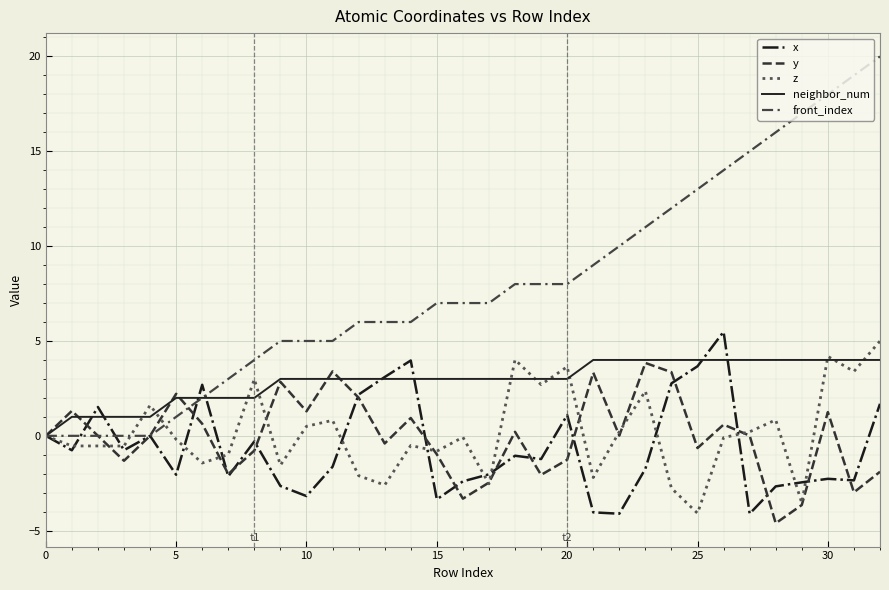

Does the chart have visible grid lines?

Yes